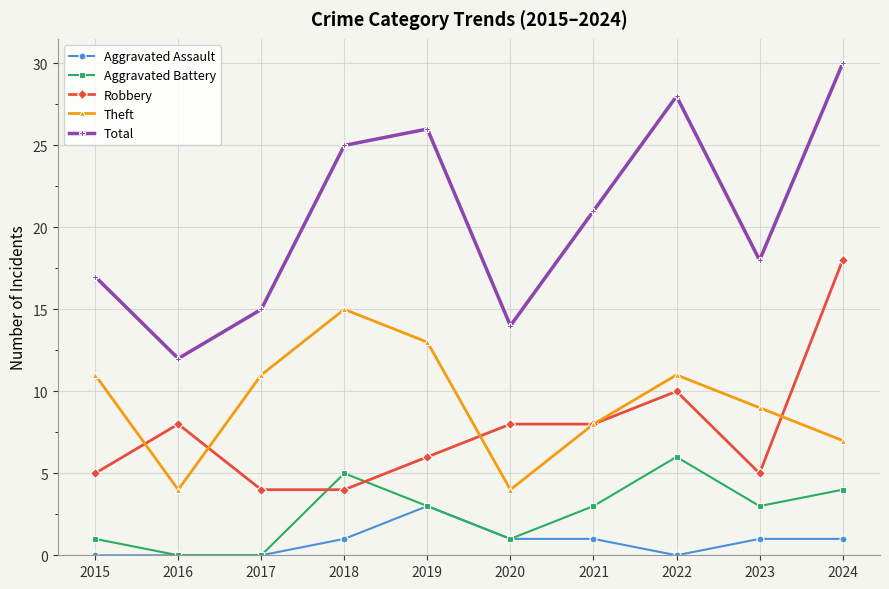

At which label does Total reach its minimum?

2016